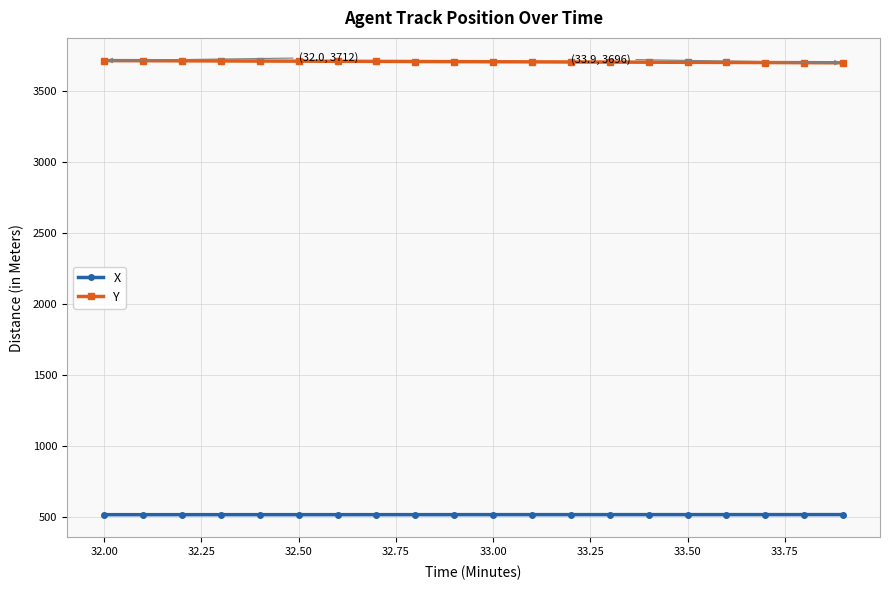

What is the value of the Y point at the 3rd from the left?

3710.1